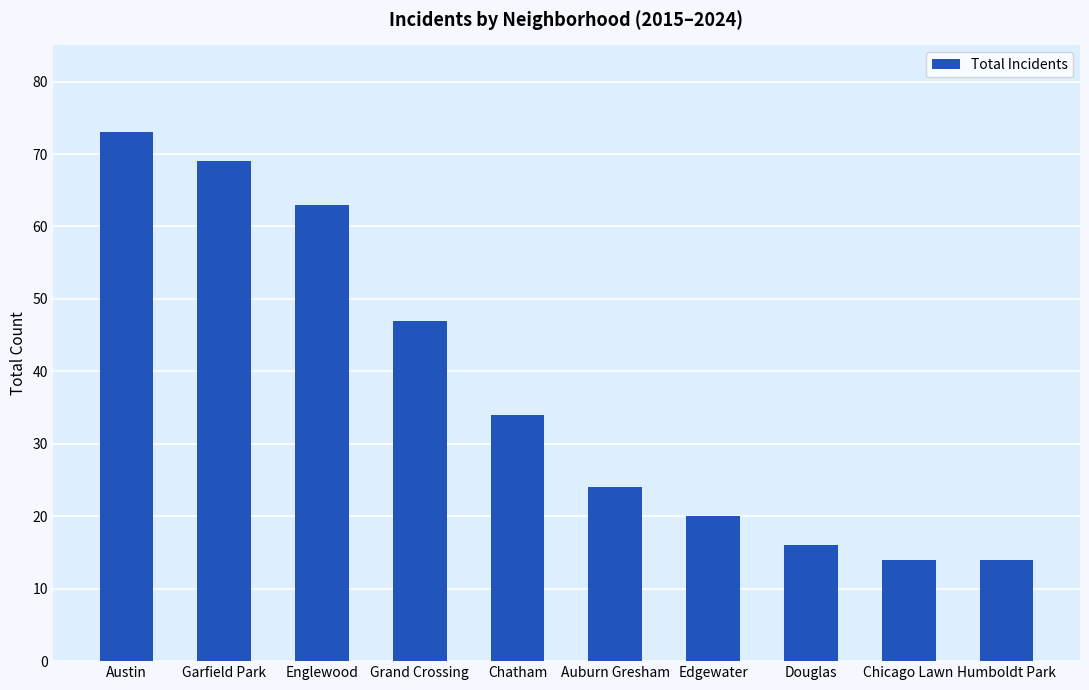

What position from the left is Douglas?

8